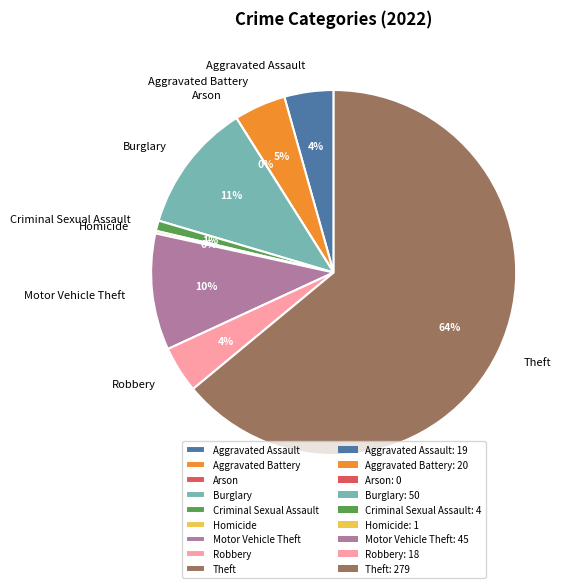

Which slice is the largest?

Theft